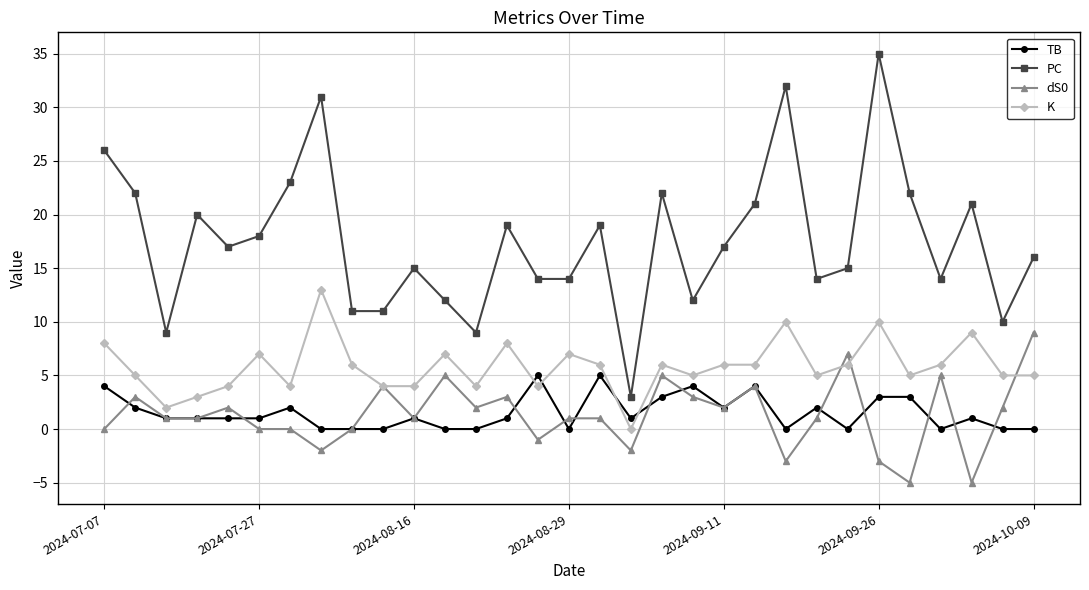

What is the value of the dS0 point at the 29th from the left?

-5